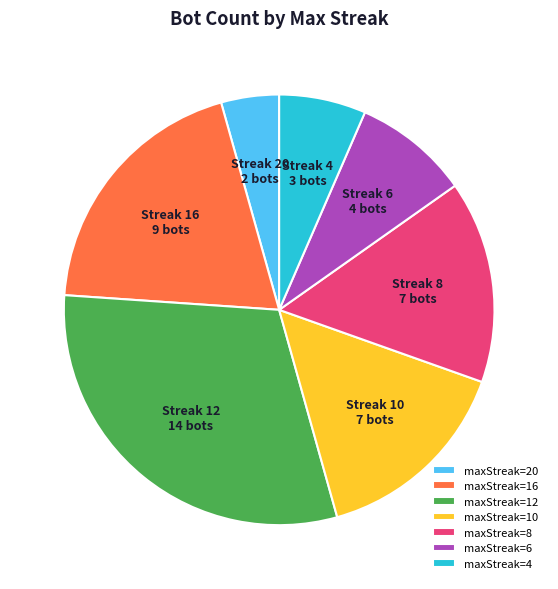

What is the largest slice in the pie chart?

maxStreak=12